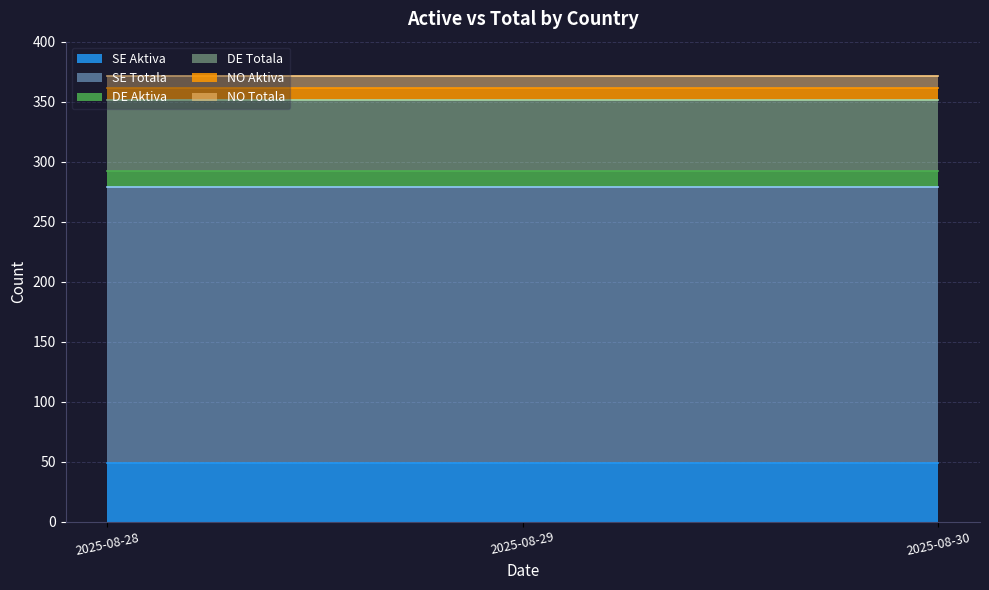

What is the total value across all series at 2025-08-30?

371